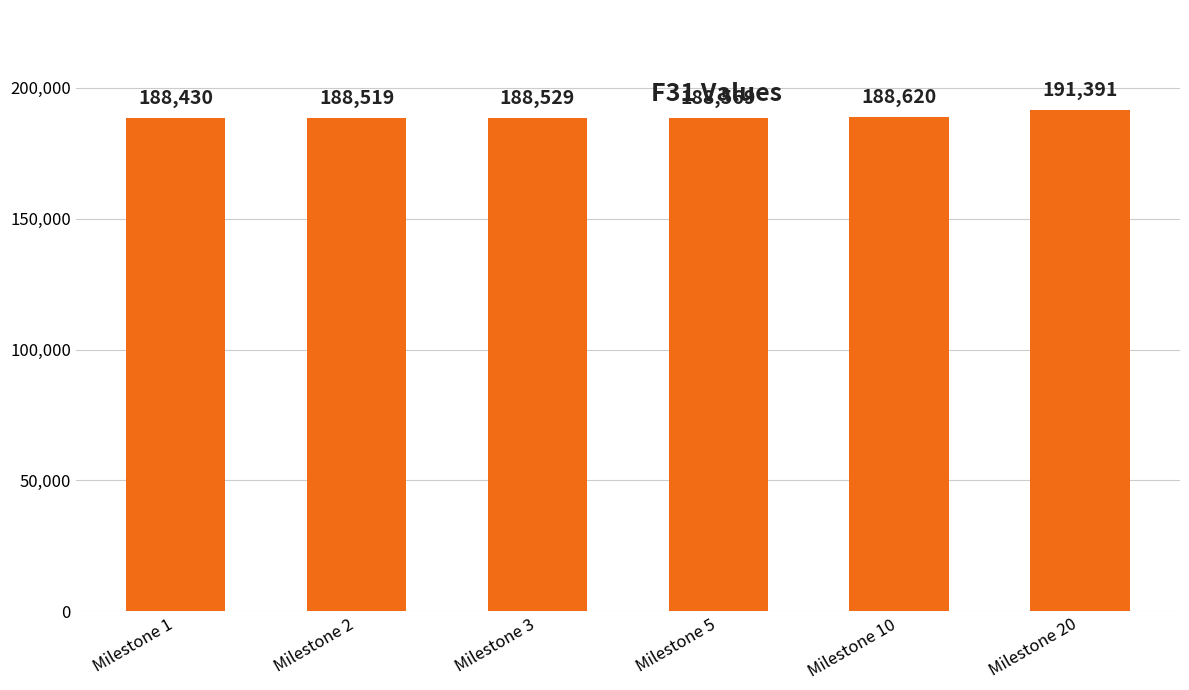

What is the ratio of the value at Milestone 10 to the value at Milestone 3?

1.0